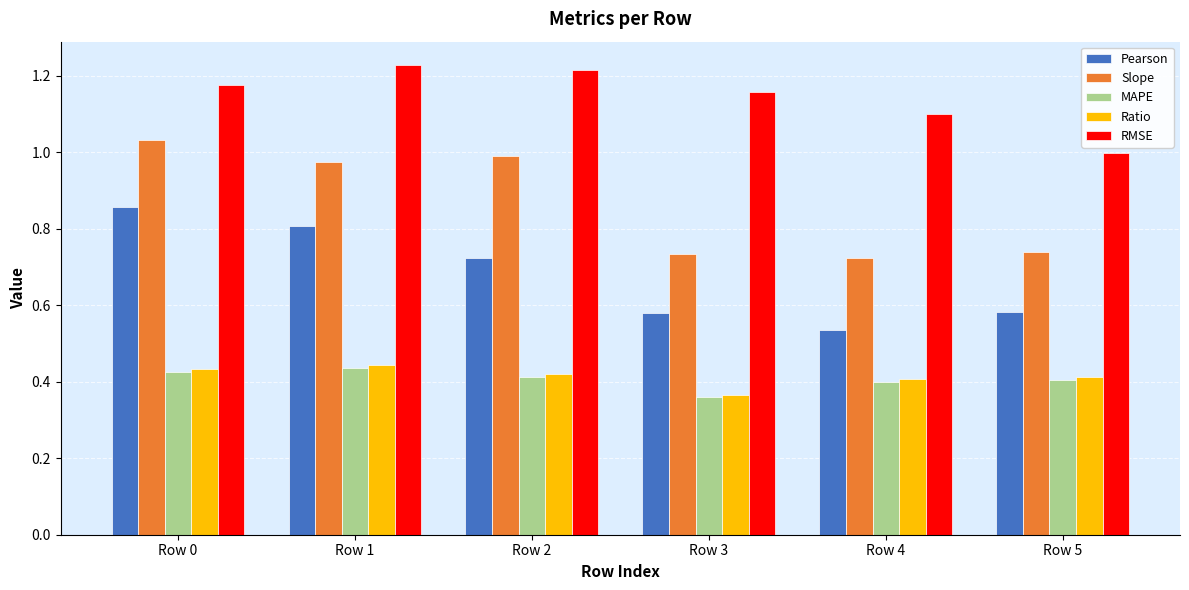

What is the difference between the second highest and minimum values in the Slope series?

0.3